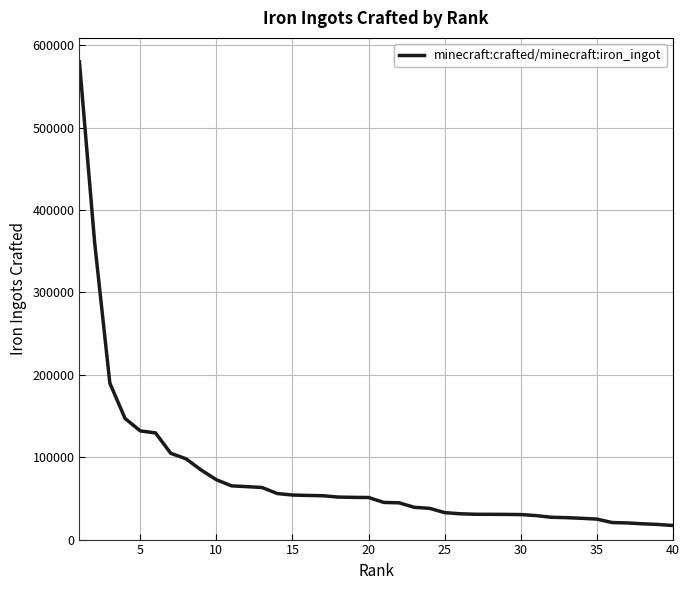

What is the difference between the maximum and minimum values?

562898